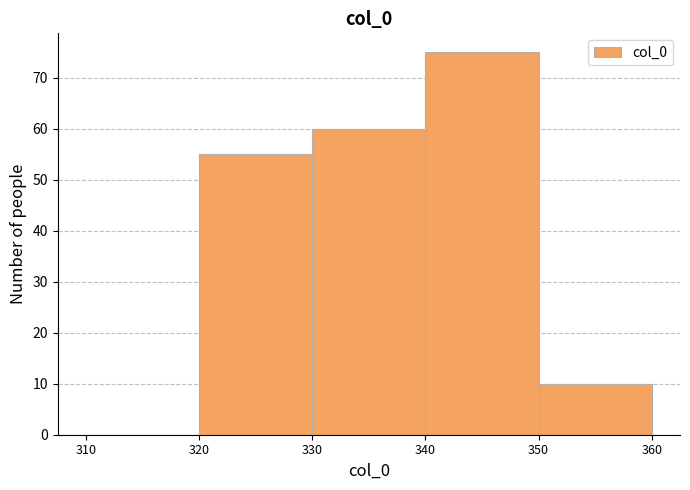

Reading left to right, transcribe this chart: for each bar, give the range it covers on the x-axis and its height. The values are not printed on the chart, so give them approximately, as read against the axis.

310 to 320: 0
320 to 330: 55
330 to 340: 60
340 to 350: 75
350 to 360: 10